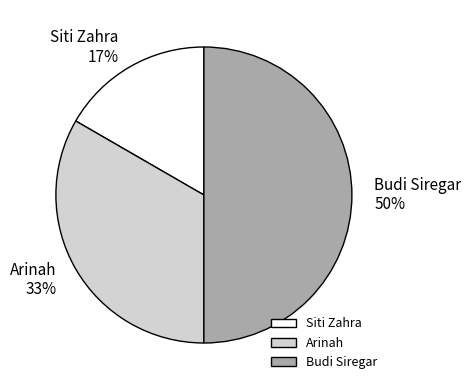

To the nearest percent, what is the average slice percentage?

33%